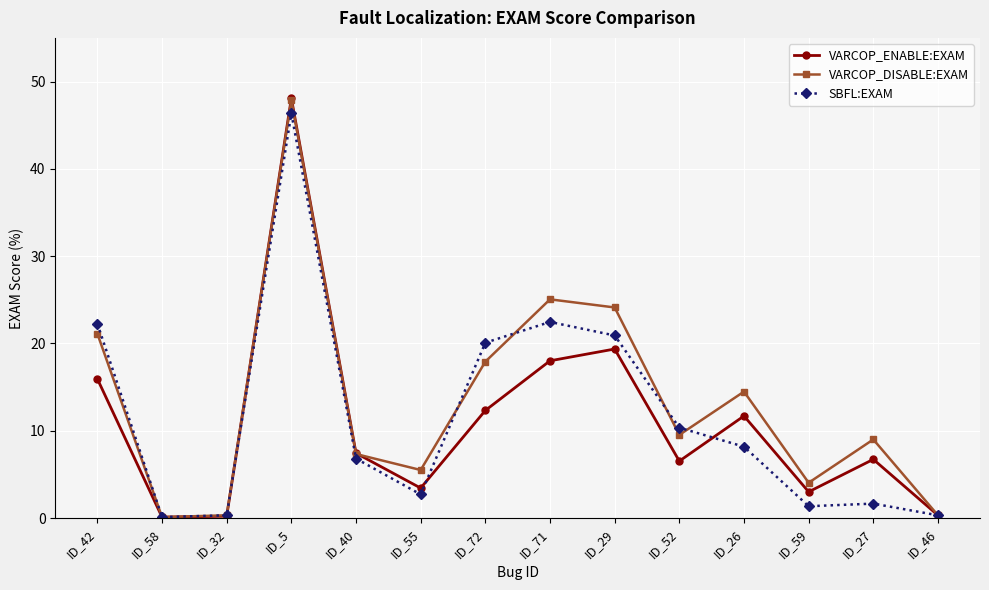

True or false: SBFL:EXAM has more than 0 interior local peaks.

True